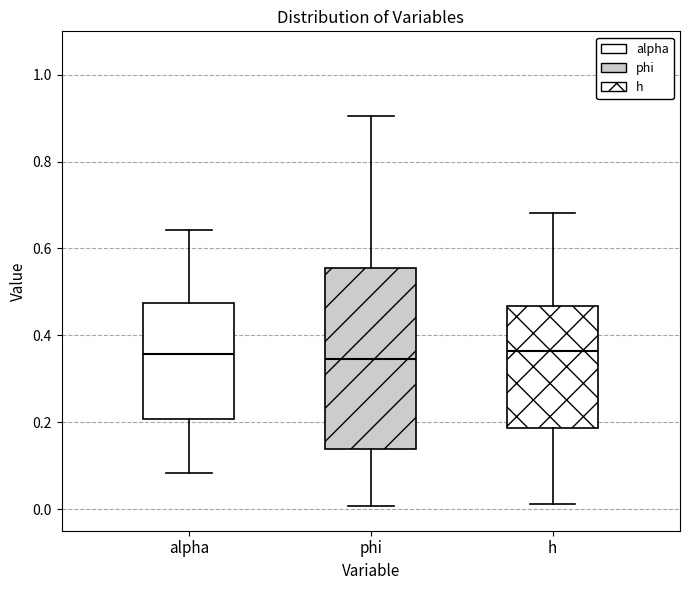

Reading left to right, read every box against the y-axis: the position of its median line, the range the box covers, and the ends of its whiskers. The values are not printed on the chart, so give them approximately, as read against the axis.

alpha: median 0.36, box 0.20 to 0.48, whiskers 0.08 to 0.64
phi: median 0.34, box 0.14 to 0.56, whiskers 0.00 to 0.90
h: median 0.36, box 0.18 to 0.46, whiskers 0.02 to 0.68